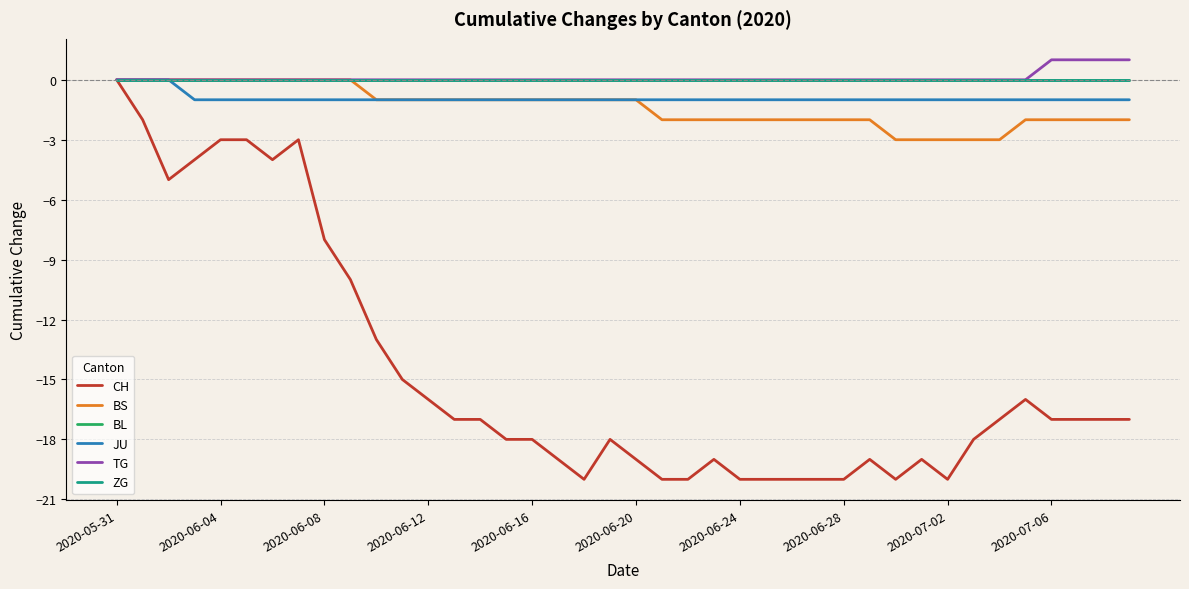

Is this an area chart (filled region under the line)?

No